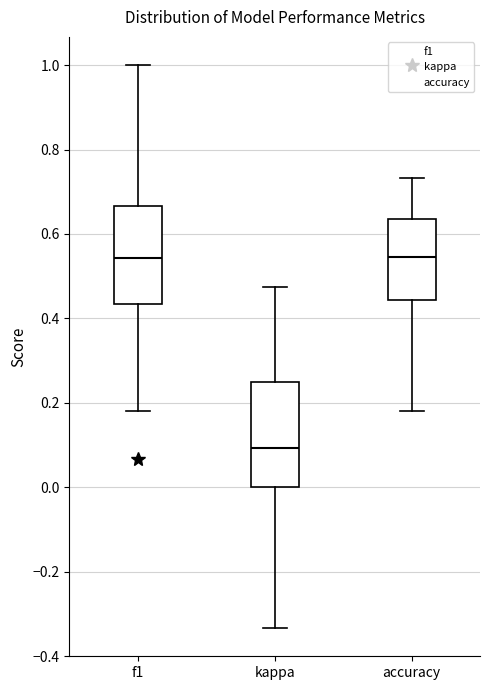

Where does the lower whisker of the box for kappa end on the y-axis? The values are not printed on the chart, so give them approximately, as read against the axis.

-0.34